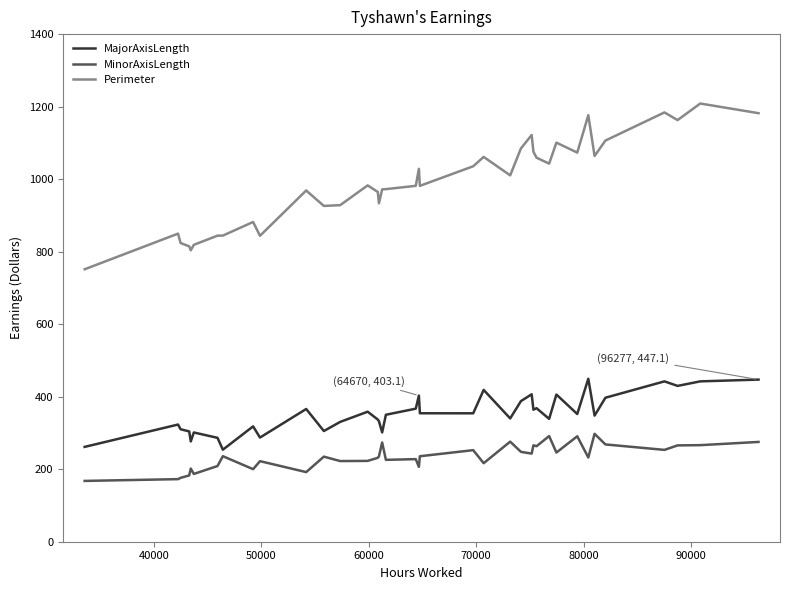

True or false: MinorAxisLength and Perimeter cross at least once.

False